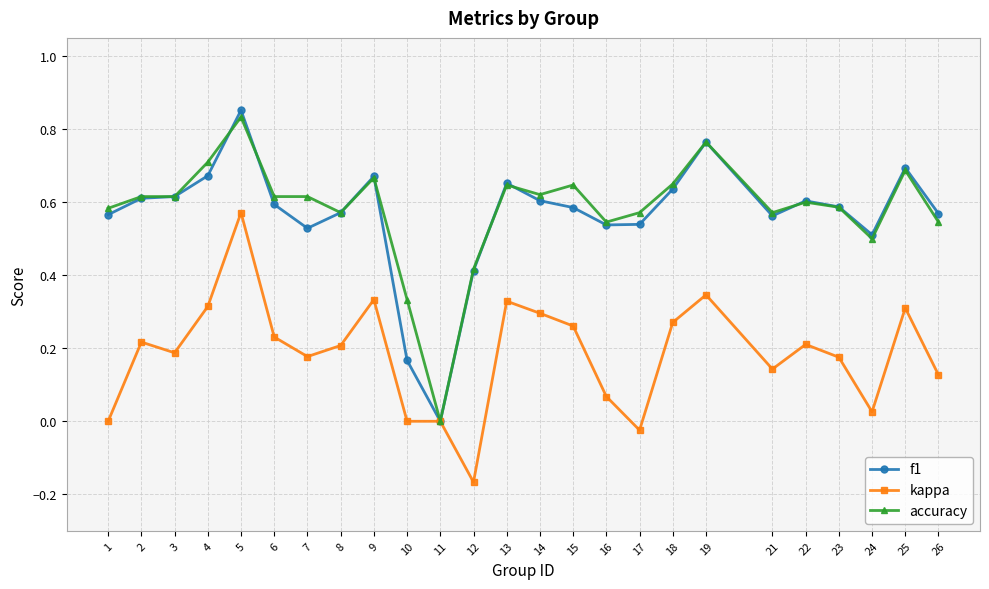

Which series changed the most between 4 and 22?

accuracy